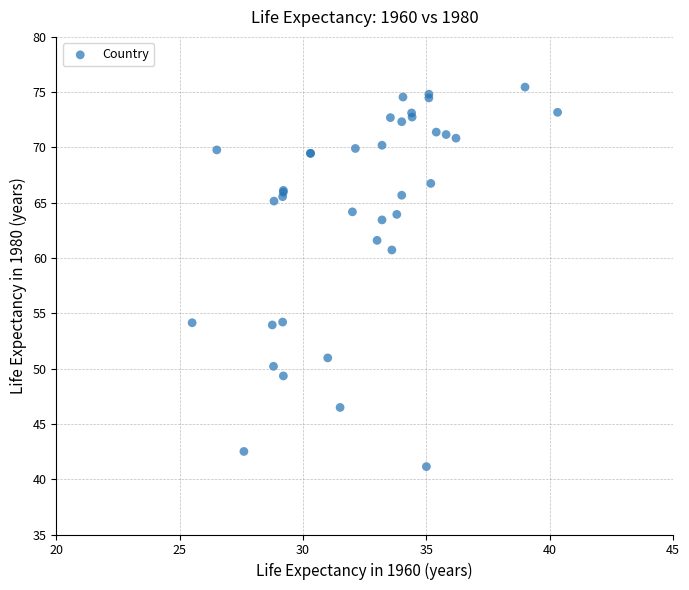

What Y value in the scatter plot is closest to 58?

60.7